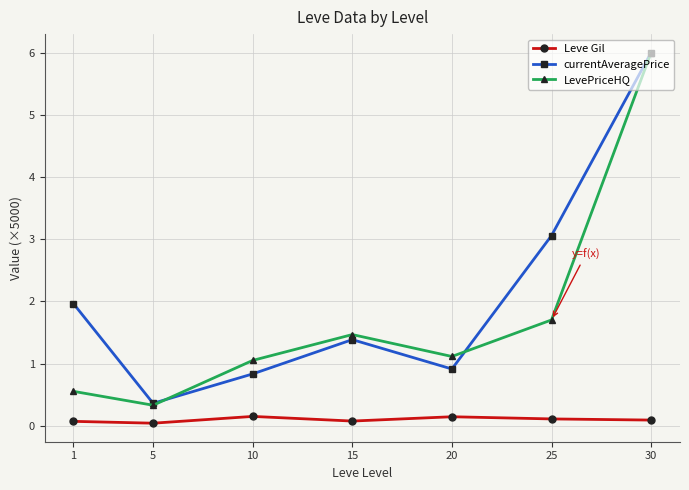

Which series has the largest total across all categories?

currentAveragePrice